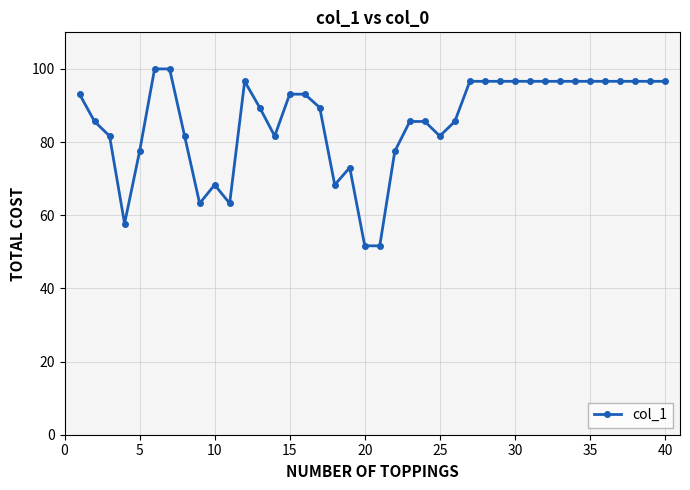

What is the smallest value displayed?

51.6